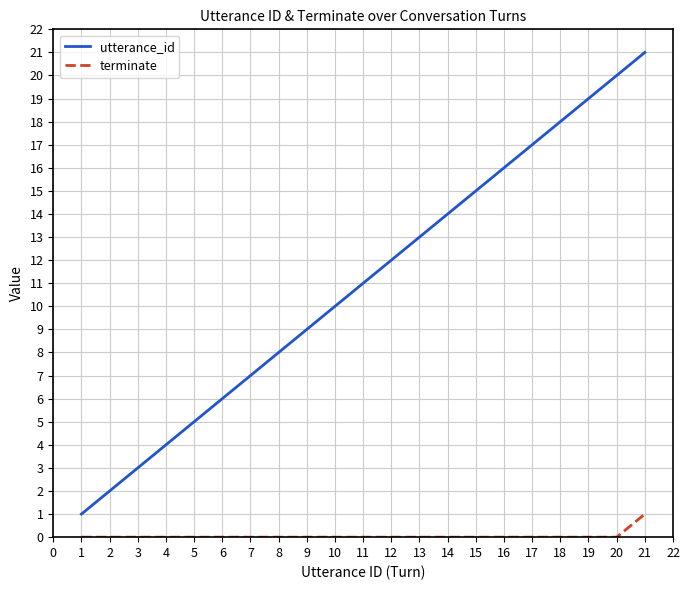

Which series has the widest spread of values?

utterance_id